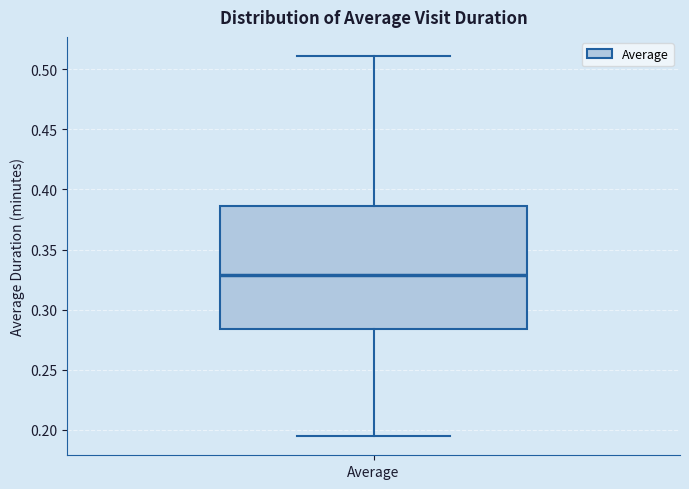

Read this box plot against the y-axis: the position of the median line, the range covered by the box, and the ends of both whiskers. The values are not printed on the chart, so give them approximately, as read against the axis.

median 0.330, box 0.285 to 0.385, whiskers 0.195 to 0.510